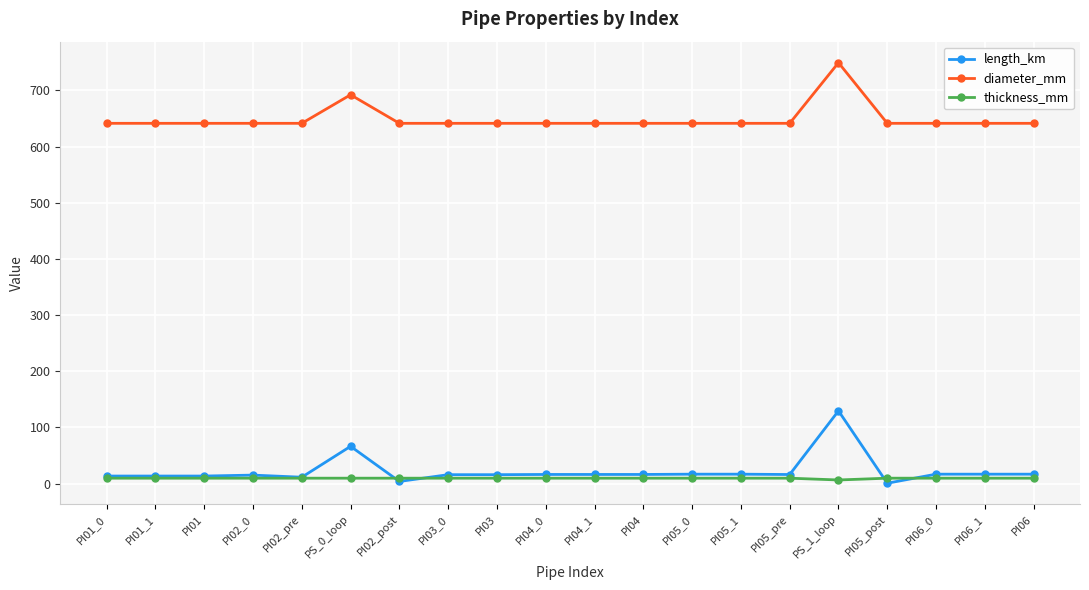

In thickness_mm, how many points are lower than both neighbors (excluding endpoints)?

1